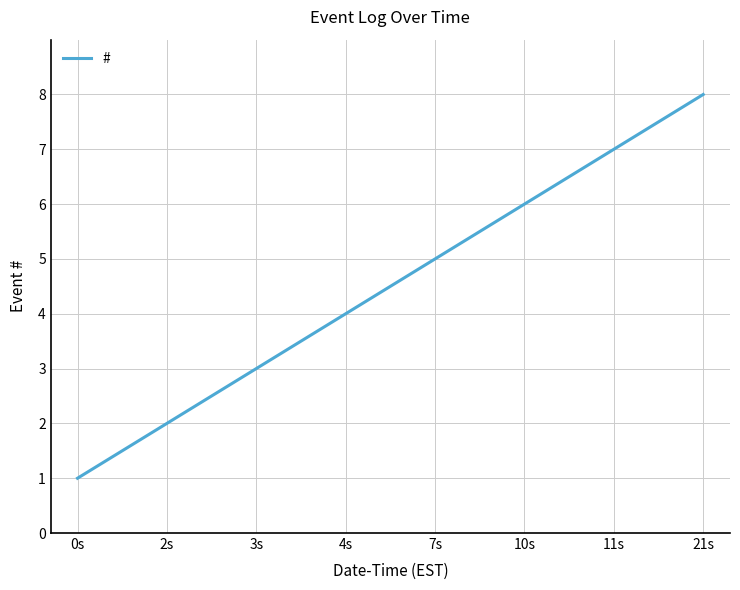

Count the number of categories in the chart.

8